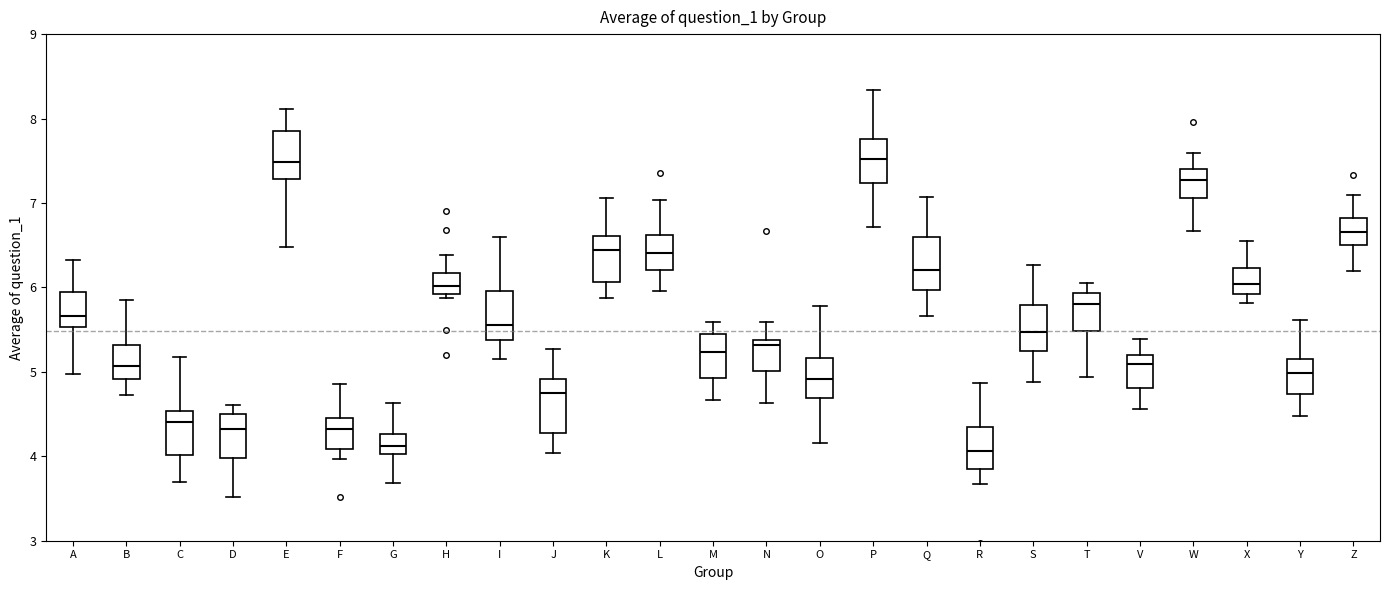

Reading left to right, read every box against the y-axis: the position of its median line, the range the box covers, and the ends of its whiskers. The values are not printed on the chart, so give them approximately, as read against the axis.

A: median 5.7, box 5.5 to 5.9, whiskers 5.0 to 6.3
B: median 5.1, box 4.9 to 5.3, whiskers 4.7 to 5.9
C: median 4.4, box 4.0 to 4.5, whiskers 3.7 to 5.2
D: median 4.3, box 4.0 to 4.5, whiskers 3.5 to 4.6
E: median 7.5, box 7.3 to 7.9, whiskers 6.5 to 8.1
F: median 4.3, box 4.1 to 4.5, whiskers 4.0 to 4.9
G: median 4.1, box 4.0 to 4.3, whiskers 3.7 to 4.6
H: median 6.0, box 5.9 to 6.2, whiskers 5.9 (just below the box's lower edge) to 6.4
I: median 5.6, box 5.4 to 6.0, whiskers 5.1 to 6.6
J: median 4.8, box 4.3 to 4.9, whiskers 4.0 to 5.3
K: median 6.4, box 6.1 to 6.6, whiskers 5.9 to 7.1
L: median 6.4, box 6.2 to 6.6, whiskers 6.0 to 7.0
M: median 5.2, box 4.9 to 5.4, whiskers 4.7 to 5.6
N: median 5.3, box 5.0 to 5.4, whiskers 4.6 to 5.6
O: median 4.9, box 4.7 to 5.2, whiskers 4.2 to 5.8
P: median 7.5, box 7.2 to 7.8, whiskers 6.7 to 8.3
Q: median 6.2, box 6.0 to 6.6, whiskers 5.7 to 7.1
R: median 4.1, box 3.9 to 4.3, whiskers 3.7 to 4.9
S: median 5.5, box 5.2 to 5.8, whiskers 4.9 to 6.3
T: median 5.8, box 5.5 to 5.9, whiskers 4.9 to 6.0
V: median 5.1, box 4.8 to 5.2, whiskers 4.6 to 5.4
W: median 7.3, box 7.1 to 7.4, whiskers 6.7 to 7.6
X: median 6.0, box 5.9 to 6.2, whiskers 5.8 to 6.5
Y: median 5.0, box 4.7 to 5.1, whiskers 4.5 to 5.6
Z: median 6.7, box 6.5 to 6.8, whiskers 6.2 to 7.1